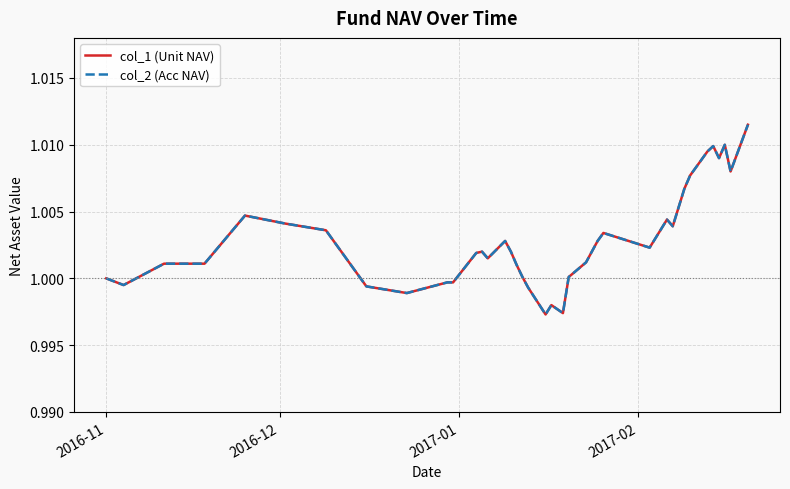

Is this an area chart (filled region under the line)?

No